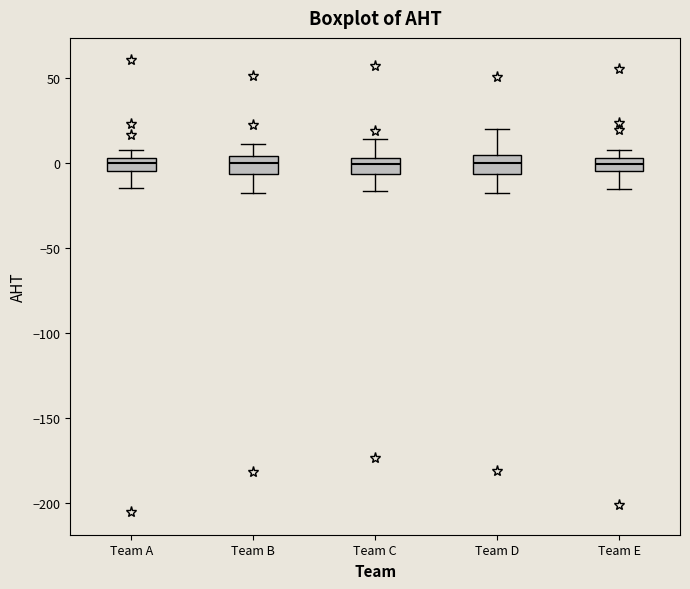

Where does the lower whisker of the box for Team D end on the y-axis? The values are not printed on the chart, so give them approximately, as read against the axis.

-15